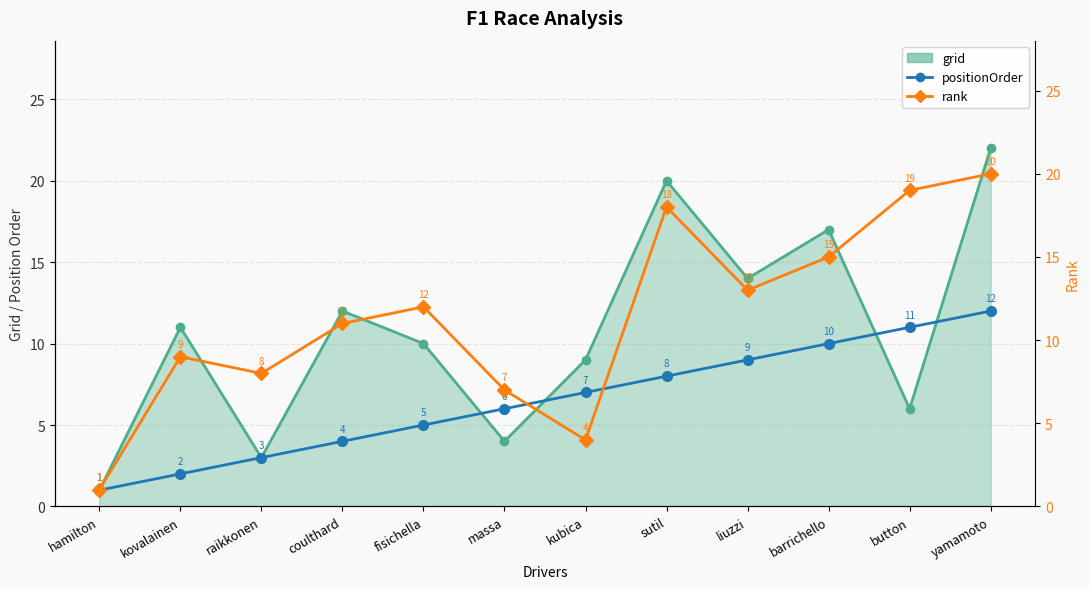

The value of positionOrder at fisichella is 2. True or false?

False